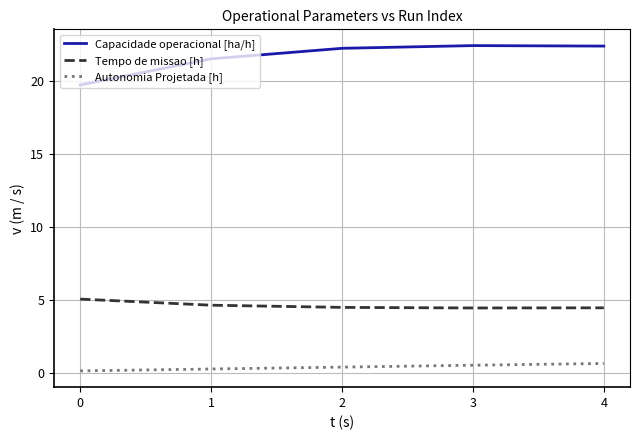

Which series has the widest spread of values?

Capacidade operacional [ha/h]